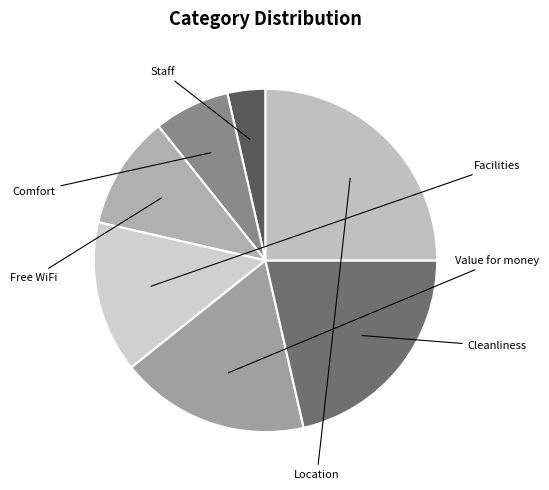

How many segments does this pie chart have?

7